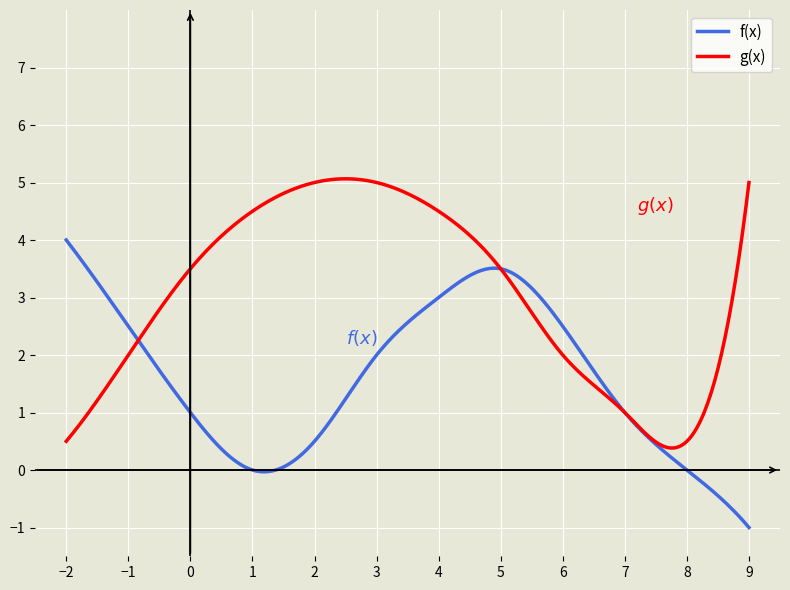

List the series in order of their overall mean, lowest first.

f(x), g(x)